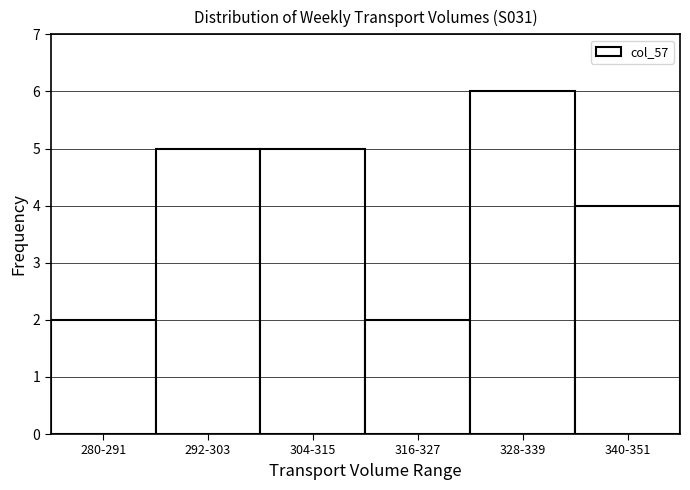

Reading left to right, transcribe all the data shown in this chart.

2	5	5	2	6	4